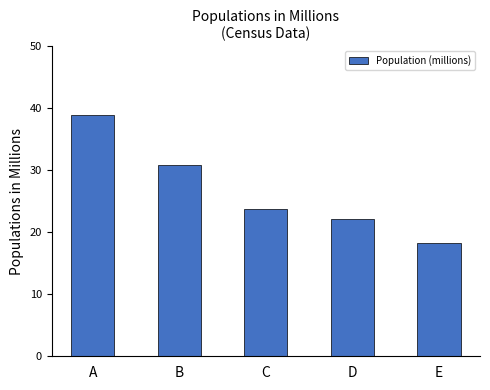

What is the maximum value shown in the chart?

38.9